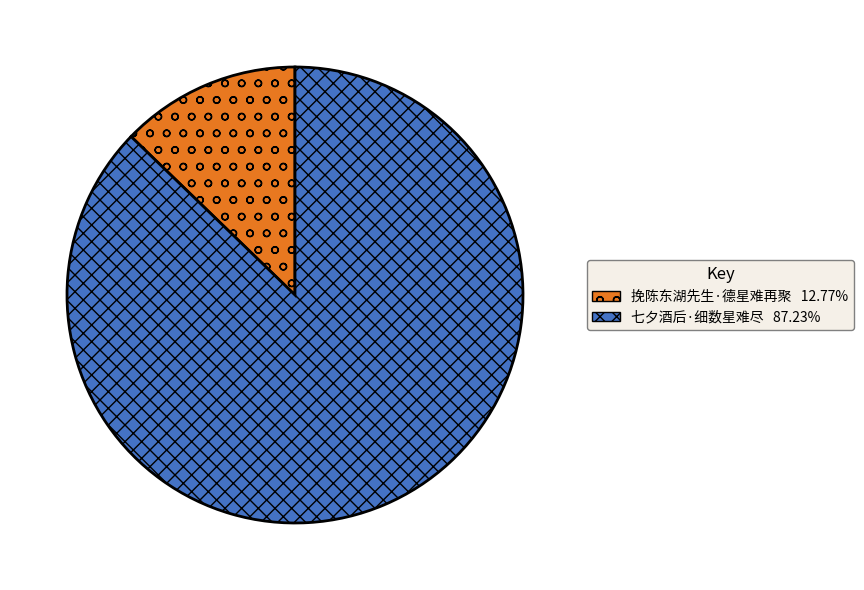

What is the smallest slice in the pie chart?

挽陈东湖先生·德星难再聚